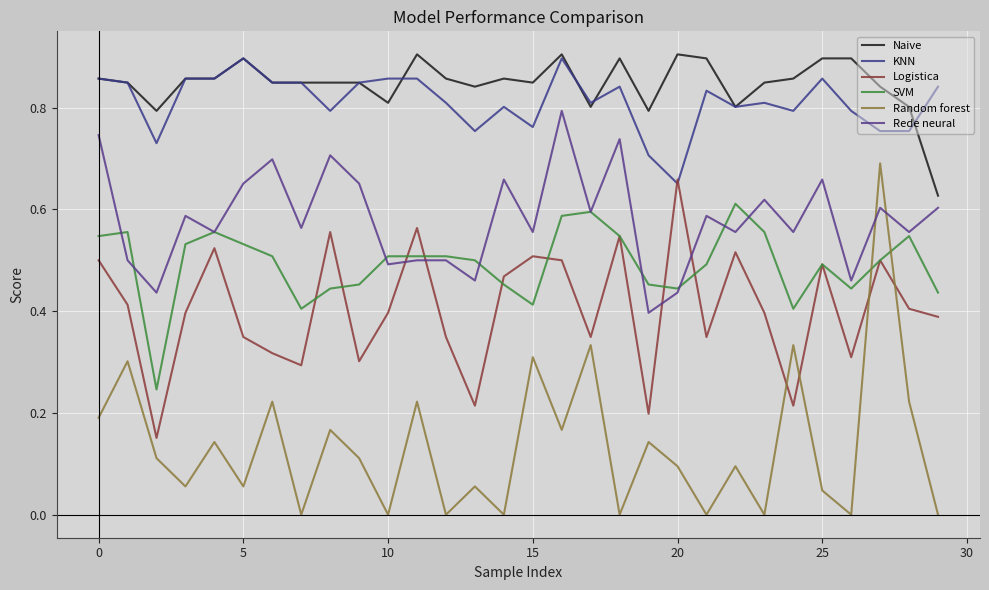

What is the label of the 7th point from the right?

23